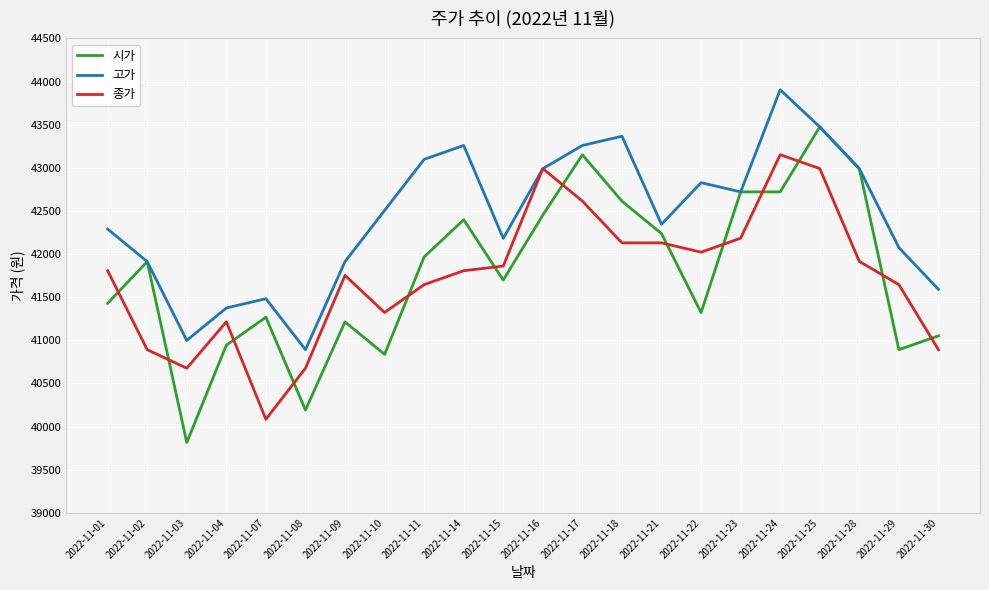

Is the value of 시가 at 2022-11-03 greater than the value of 고가 at 2022-11-30?

No